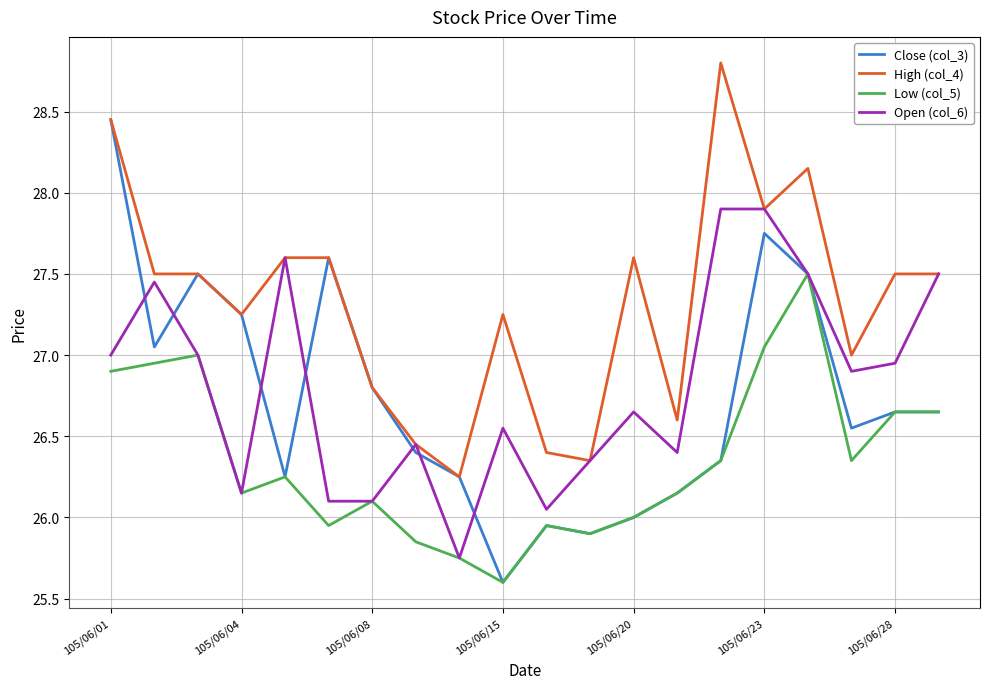

What is the minimum value for Low (col_5)?

25.6